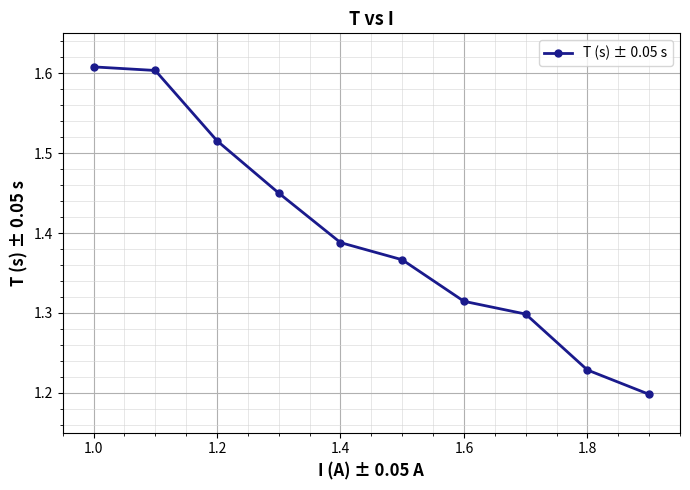

Count the values in the range 1 to 2.

10